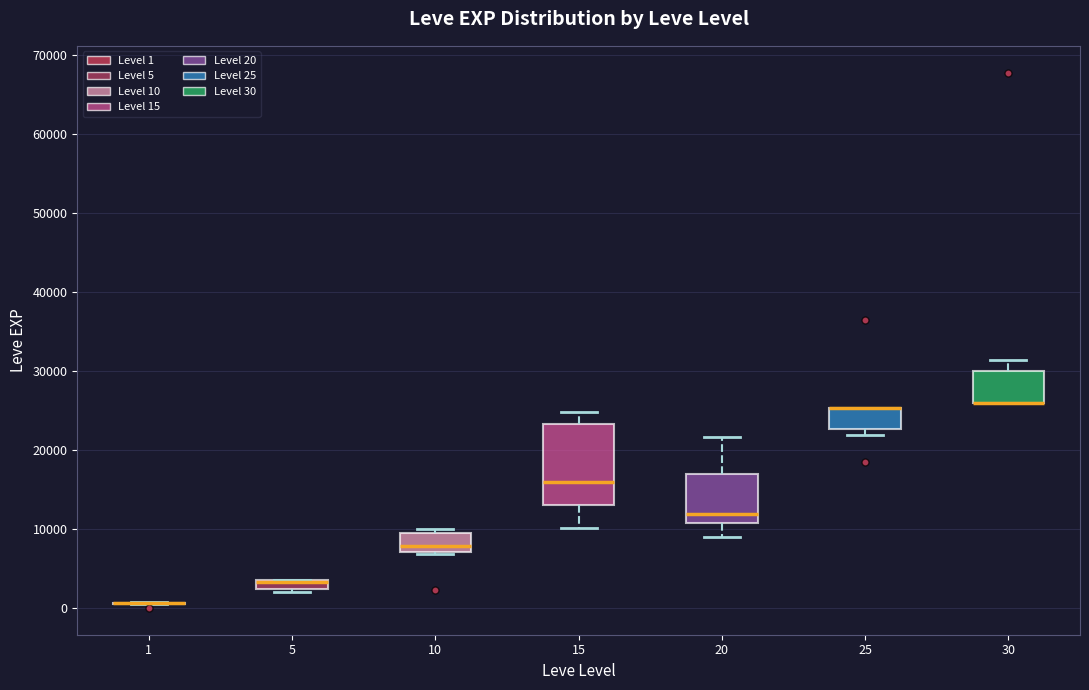

Which box is the tallest, from its lower edge to its upper edge?

15